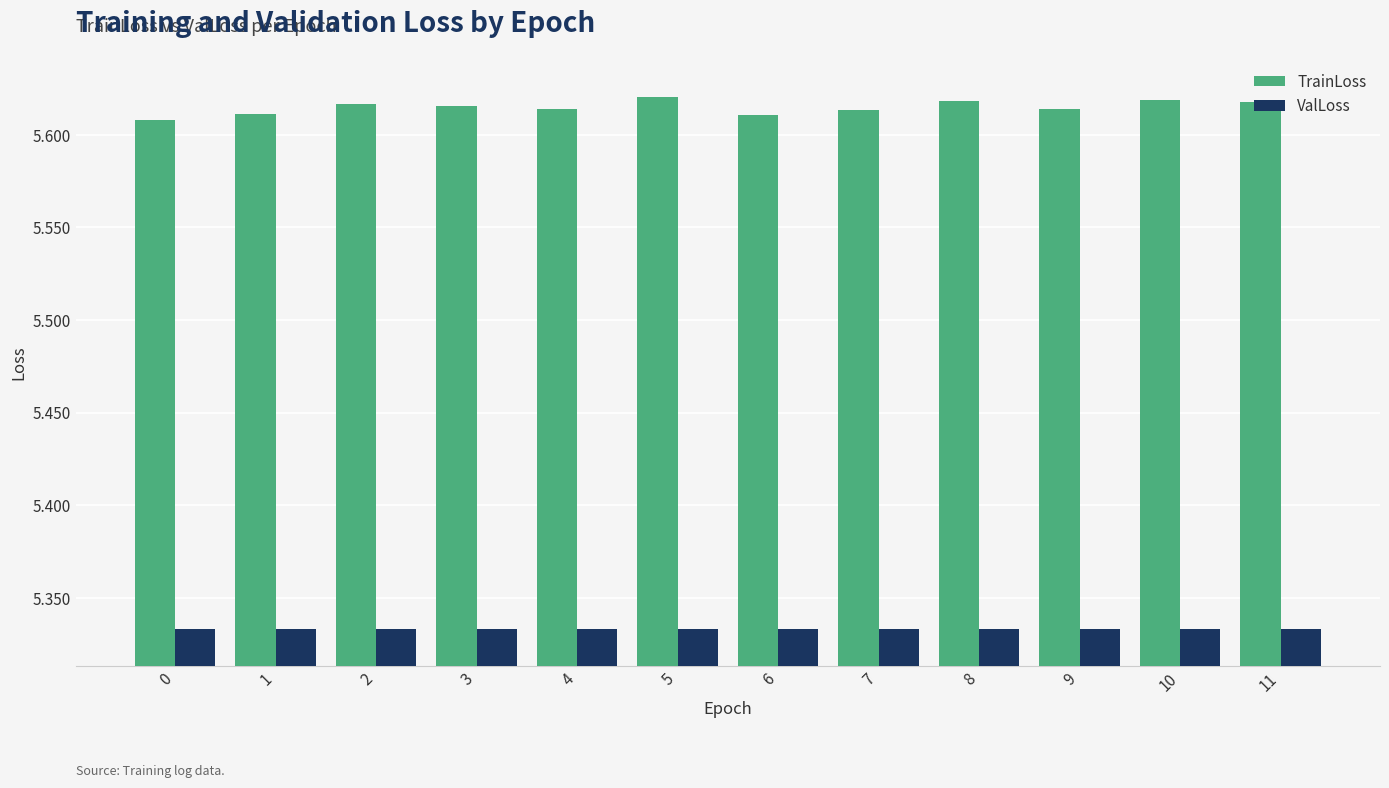

Count the ValLoss values in the range 5 to 6.

12